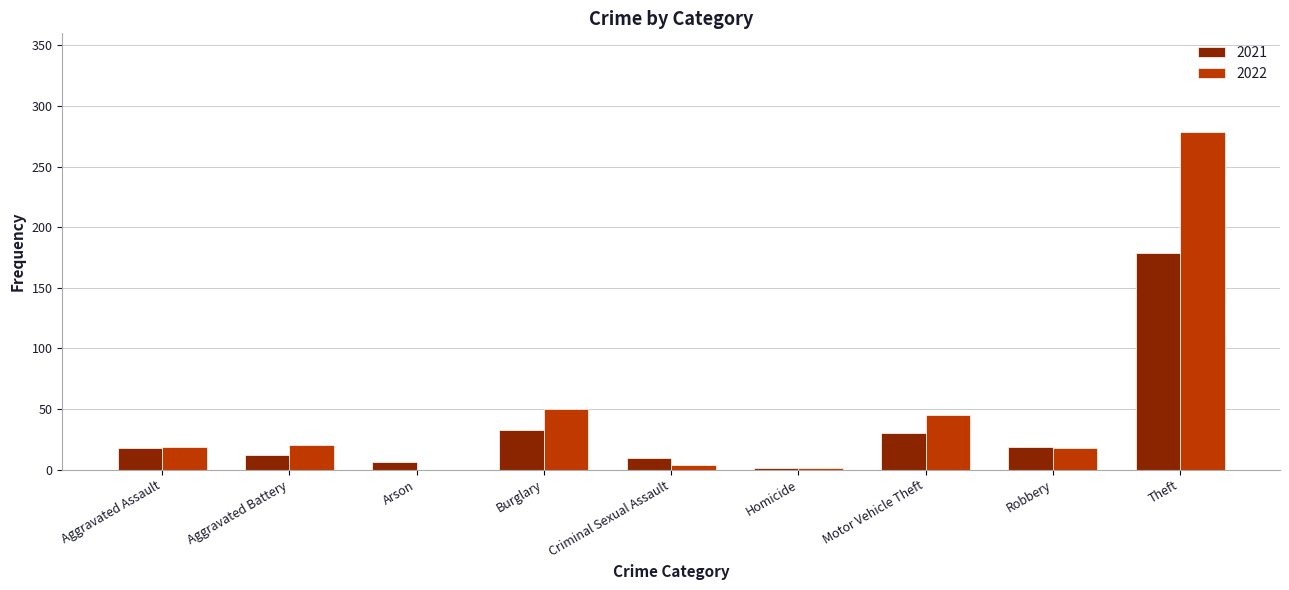

What is the total value across all series at Theft?

458